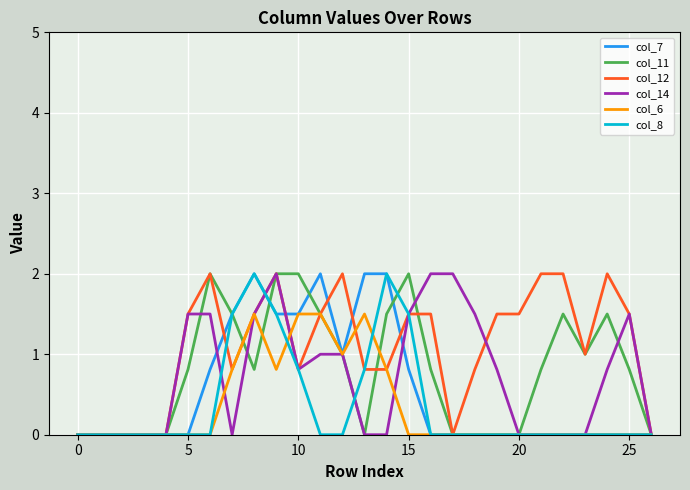

True or false: col_12 and col_7 cross at least once.

True